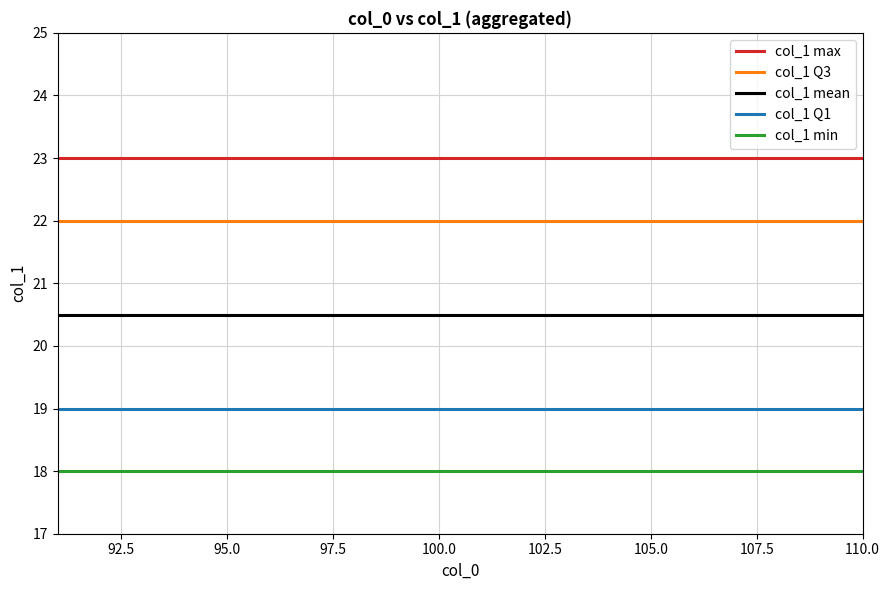

List the series in order of their peak value, lowest first.

col_1 min, col_1 Q1, col_1 mean, col_1 Q3, col_1 max